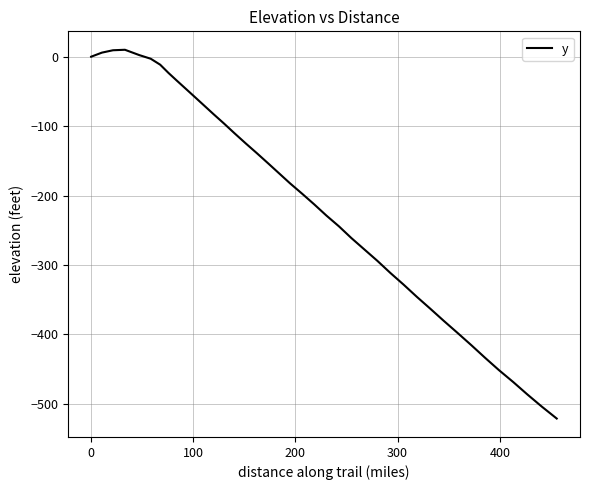

How many values are below -182?

21